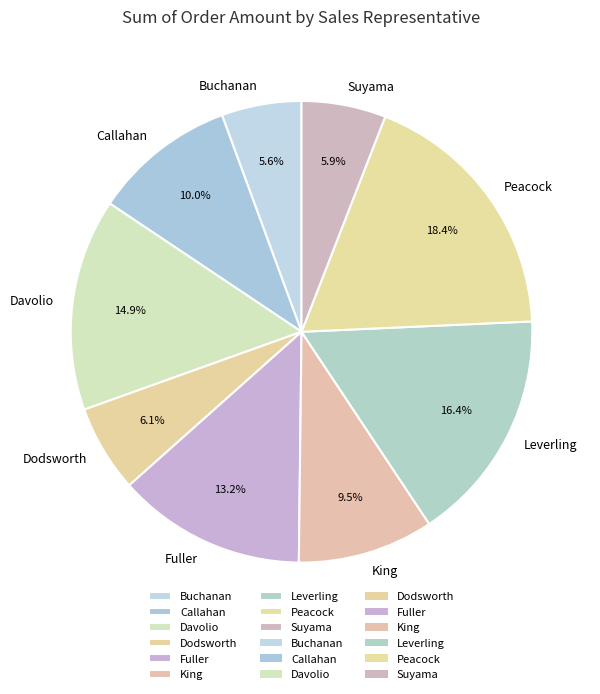

To the nearest percent, what portion does Suyama represent?

6%